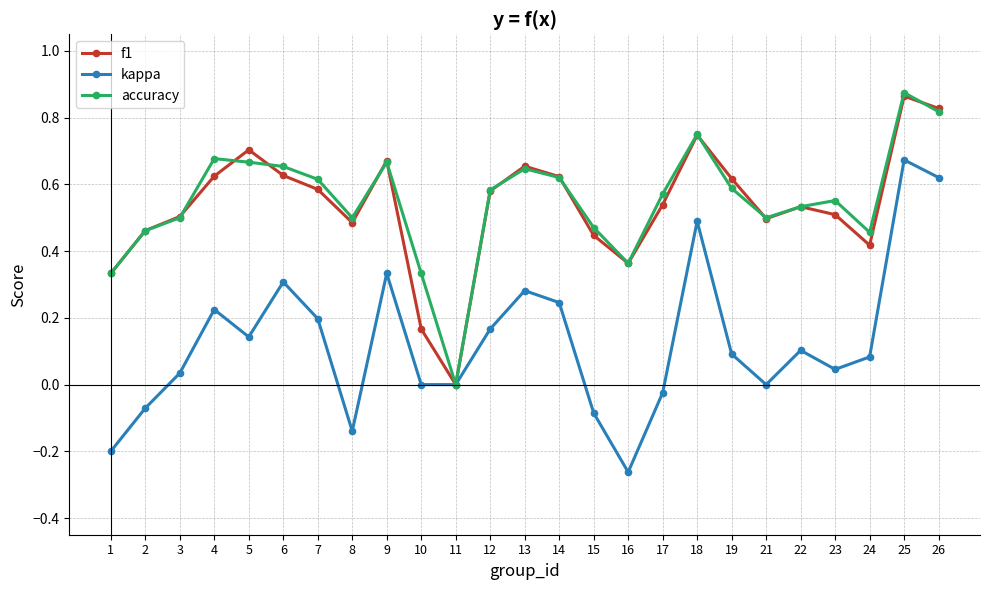

At which category is the sum across all series the highest?

25